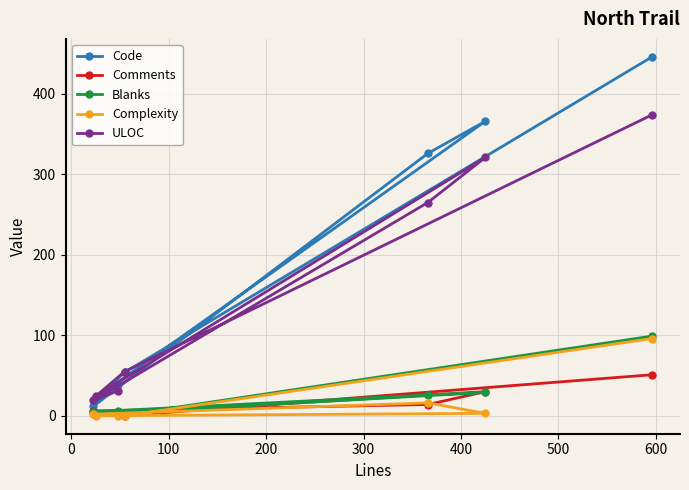

Which series has the widest spread of values?

Code